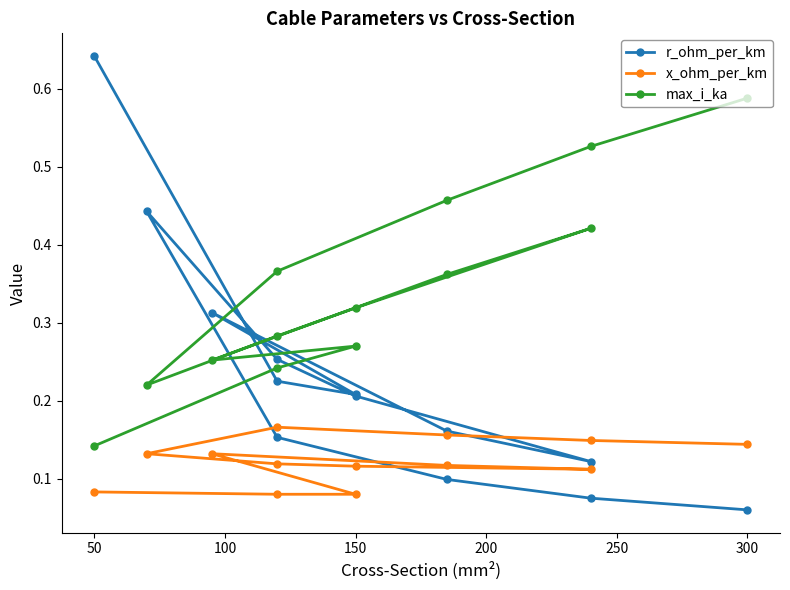

True or false: x_ohm_per_km has more than 1 interior local peaks.

True